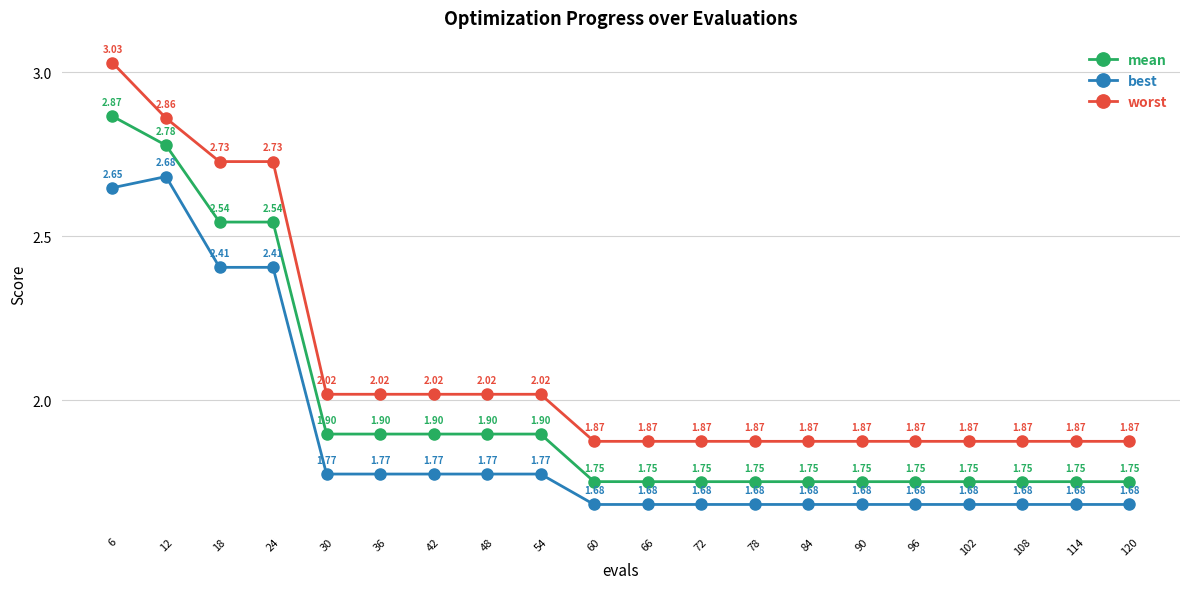

Which label corresponds to the smallest value in the chart?

60